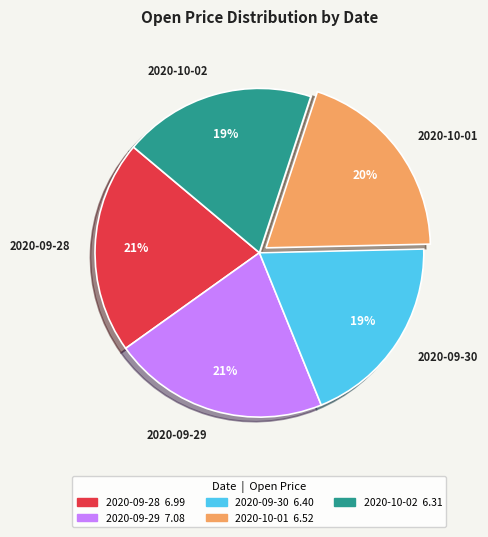

The 2020-09-29 slice represents 21% of the pie. True or false?

True